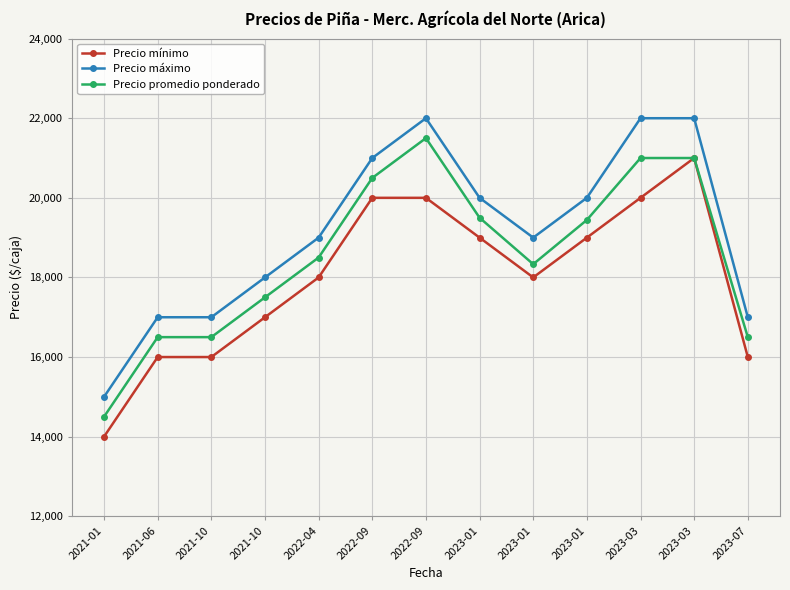

Is it true that Precio promedio ponderado equals 12737 at 2023-01?

False